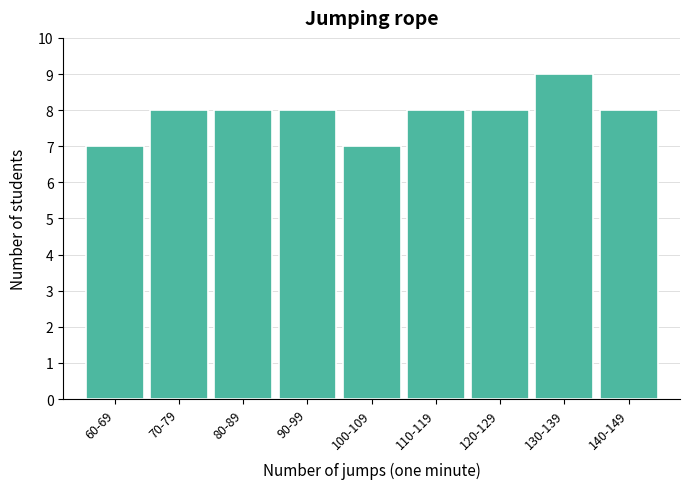

Reading left to right, what are all the values shown in this chart?

7	8	8	8	7	8	8	9	8